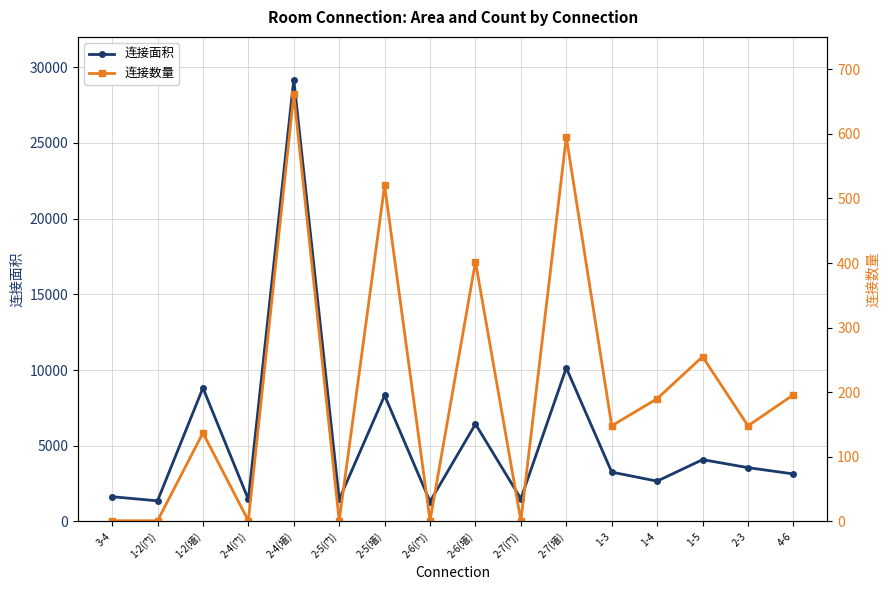

Between 2-6(门) and 2-6(墙), which is larger?

2-6(墙)